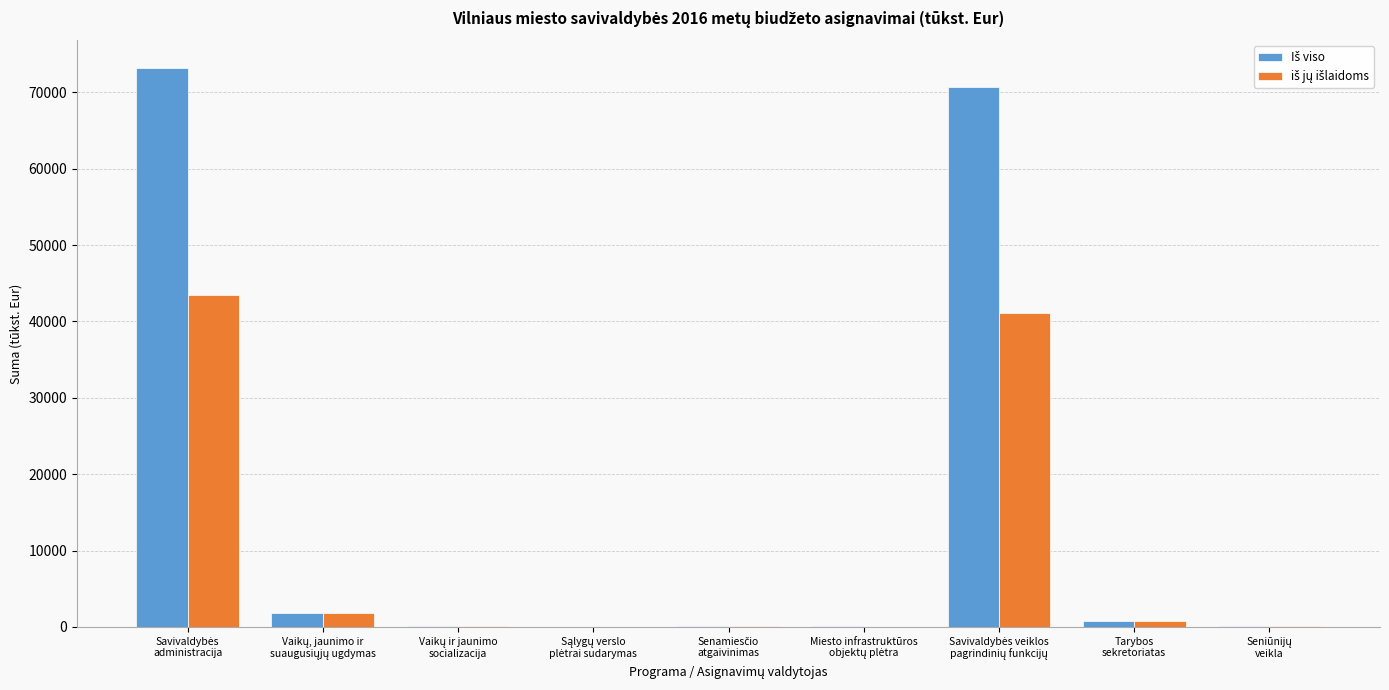

Which series changed the most between Senamiesčio
atgaivinimas and Tarybos
sekretoriatas?

Iš viso